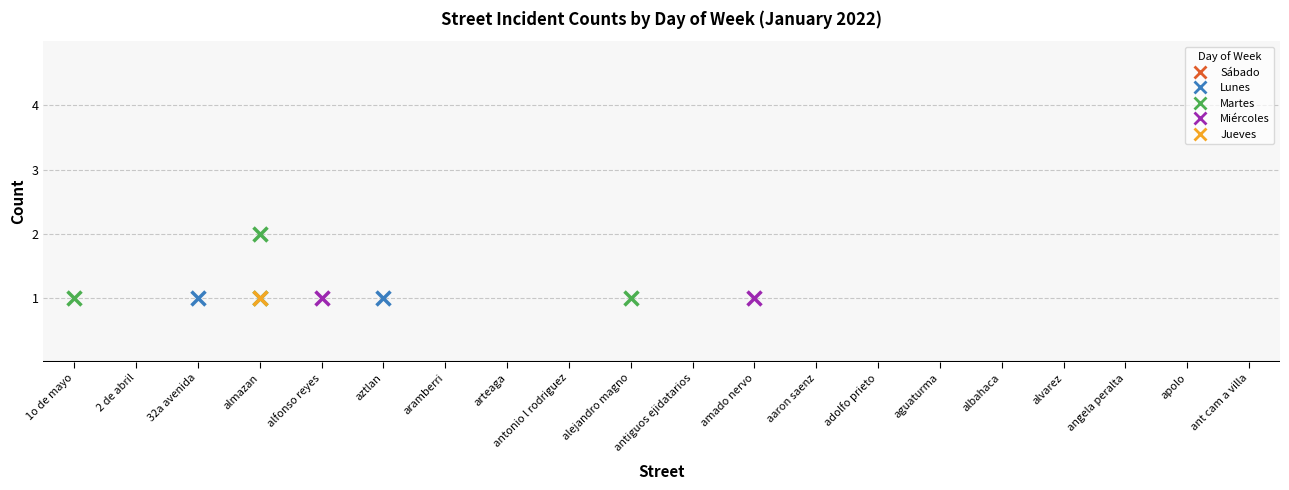

Is this an area chart (filled region under the line)?

No